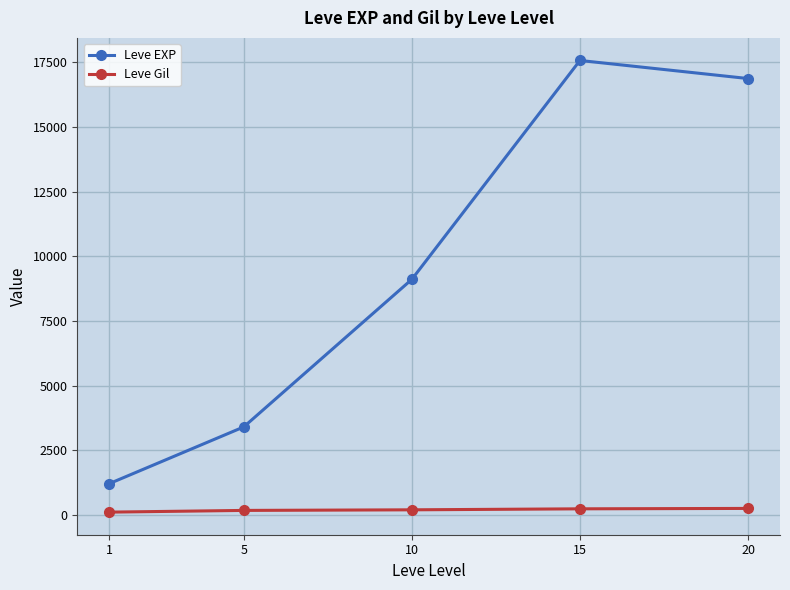

The value of Leve Gil at 1 is 113.3. True or false?

True